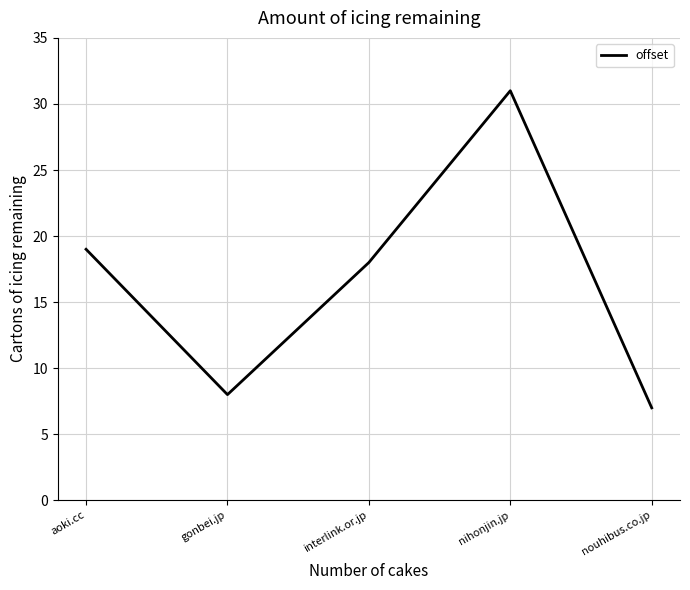

At which label does the data first exceed 18?

aoki.cc